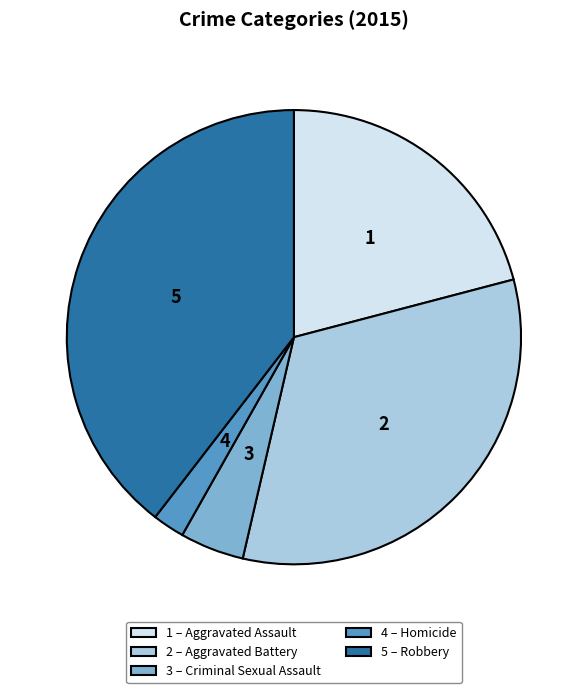

What is the largest slice in the pie chart?

5 – Robbery